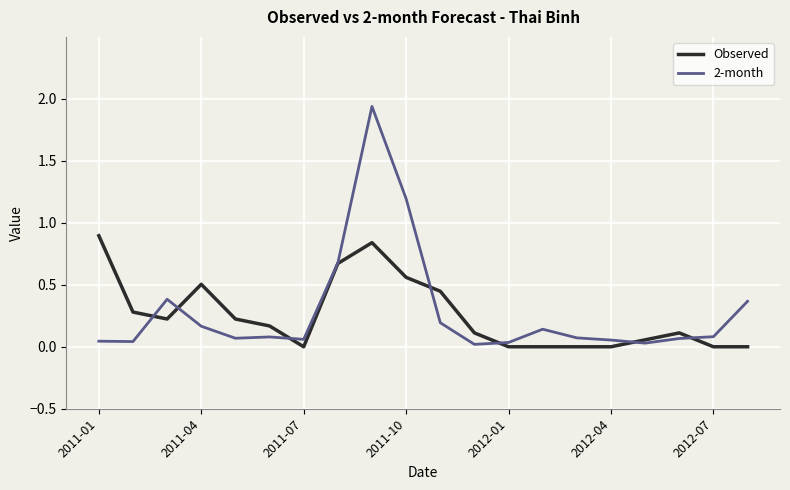

How many categories are shown in the chart?

20